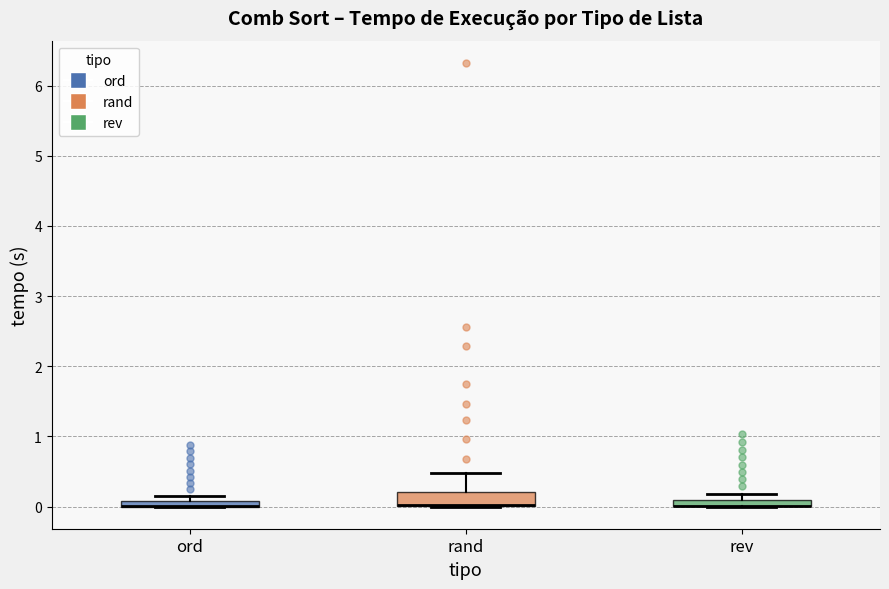

Where is the upper edge of the box for rev on the y-axis? The values are not printed on the chart, so give them approximately, as read against the axis.

0.1